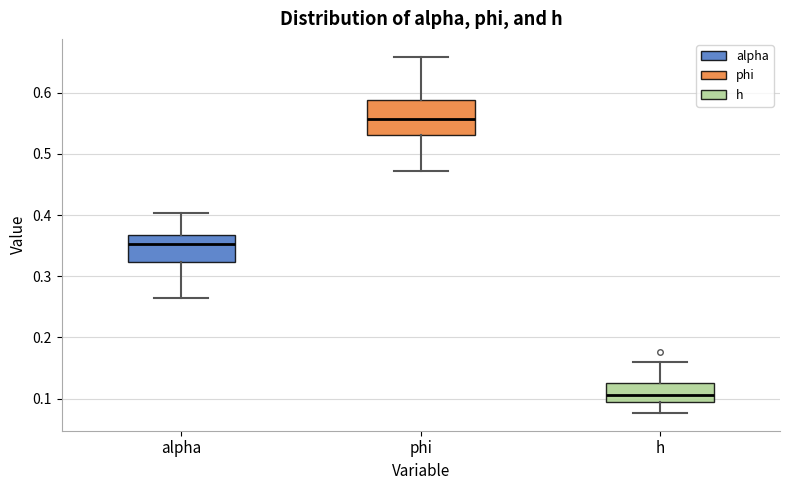

Reading left to right, read every box against the y-axis: the position of its median line, the range the box covers, and the ends of its whiskers. The values are not printed on the chart, so give them approximately, as read against the axis.

alpha: median 0.35, box 0.32 to 0.37, whiskers 0.26 to 0.40
phi: median 0.56, box 0.53 to 0.59, whiskers 0.47 to 0.66
h: median 0.11, box 0.09 to 0.13, whiskers 0.08 to 0.16